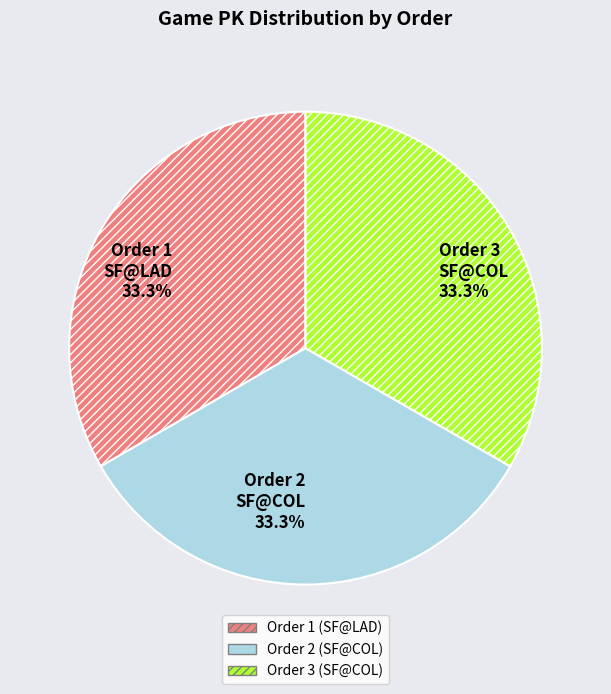

What is the ratio of the value at Order 1 to the value at Order 3?

1.0